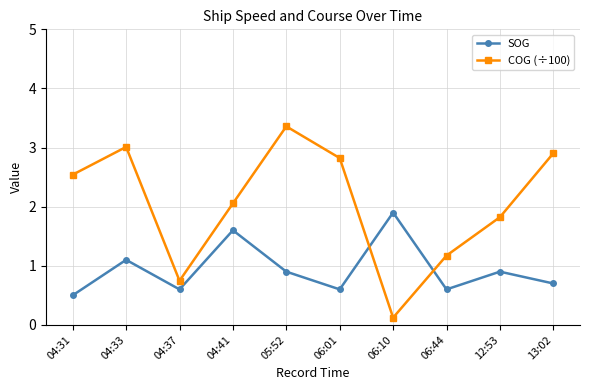

Read the COG (÷100) value at 04:41.

2.1